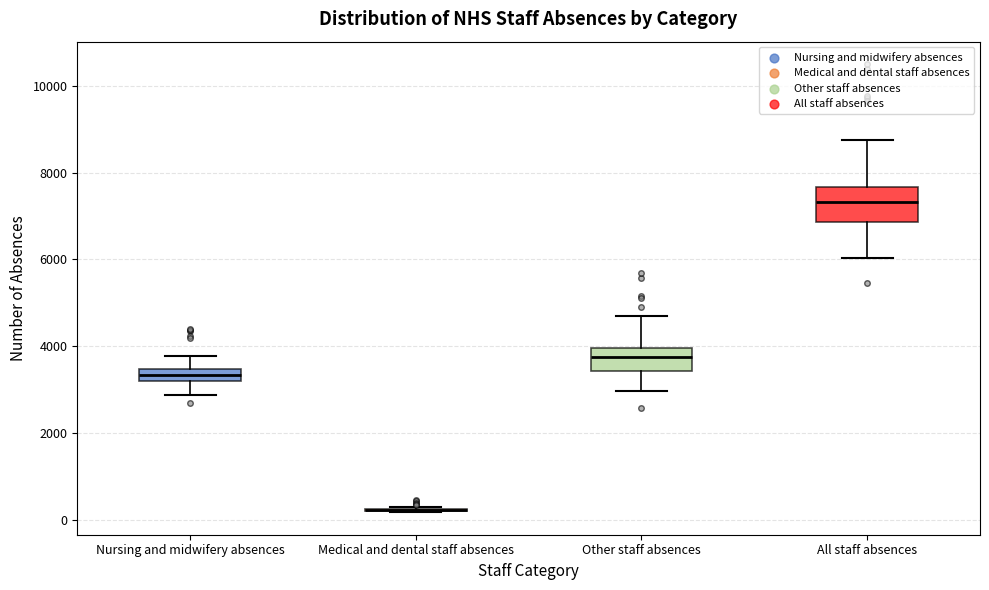

Comparing the boxes themselves (not the whiskers), which one is the tallest?

All staff absences